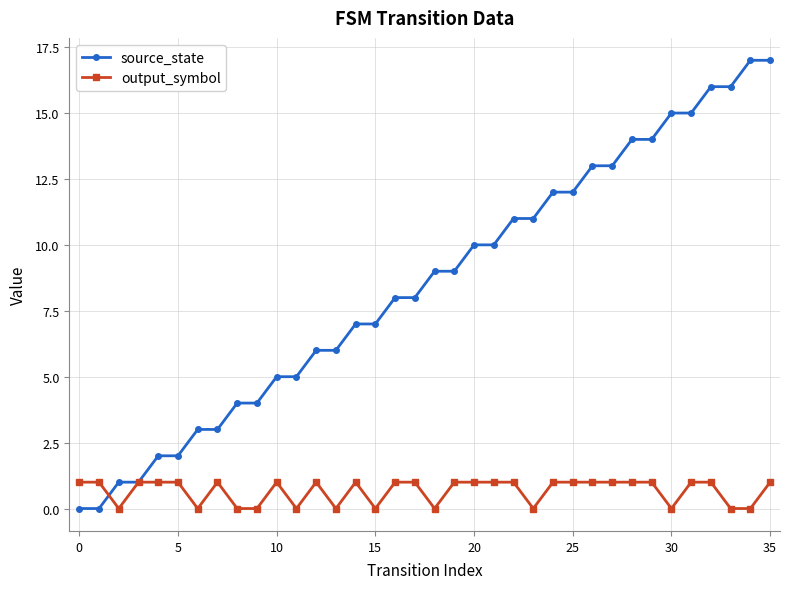

Count the output_symbol values in the range 0 to 1.

36